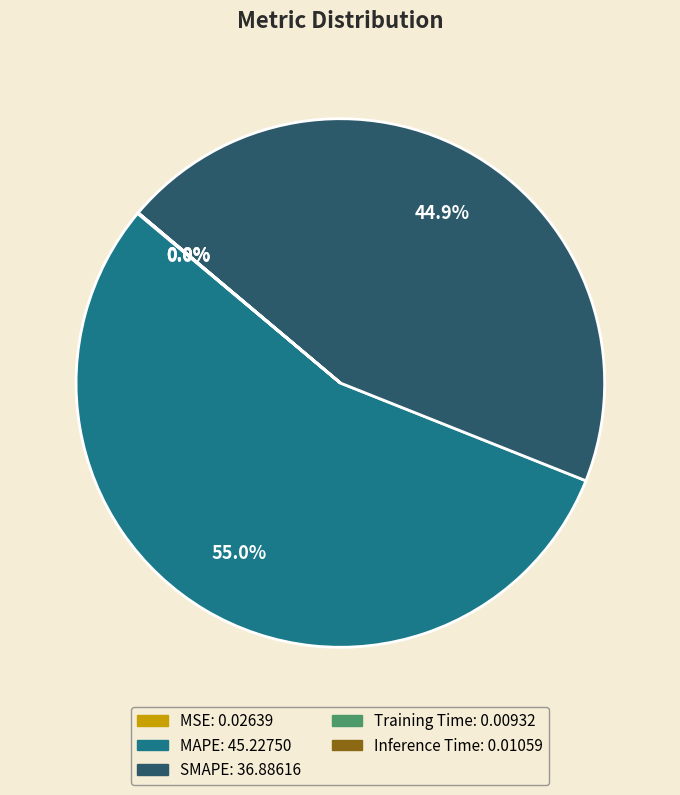

How much of the chart is everything except SMAPE?

55.1%